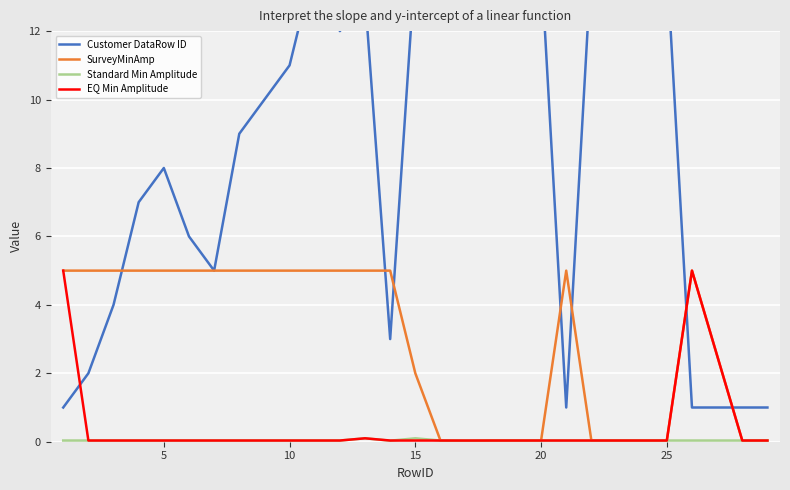

True or false: SurveyMinAmp and Standard Min Amplitude cross at least once.

False